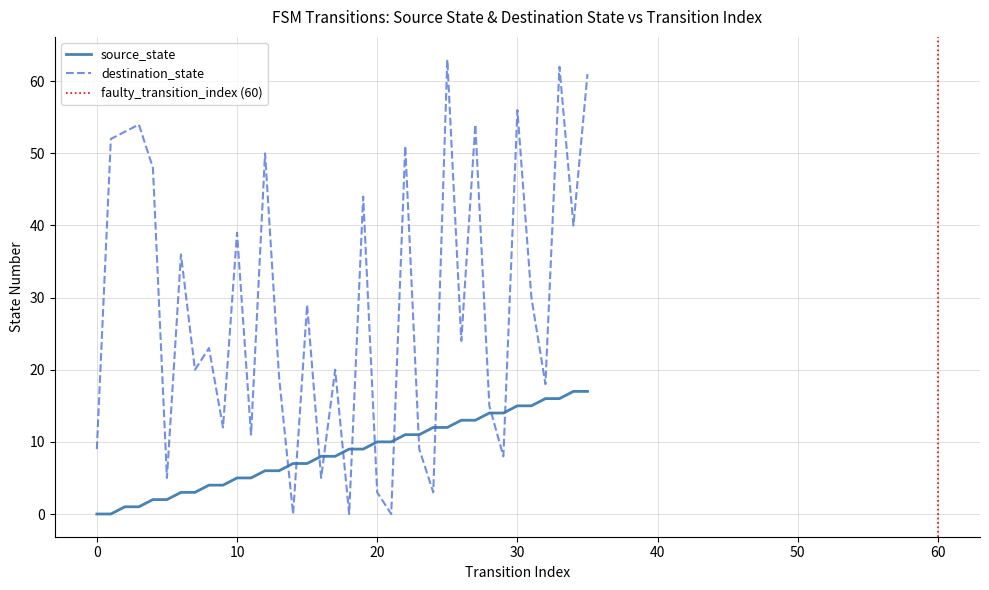

What are all the series names shown in the legend?

source_state, destination_state